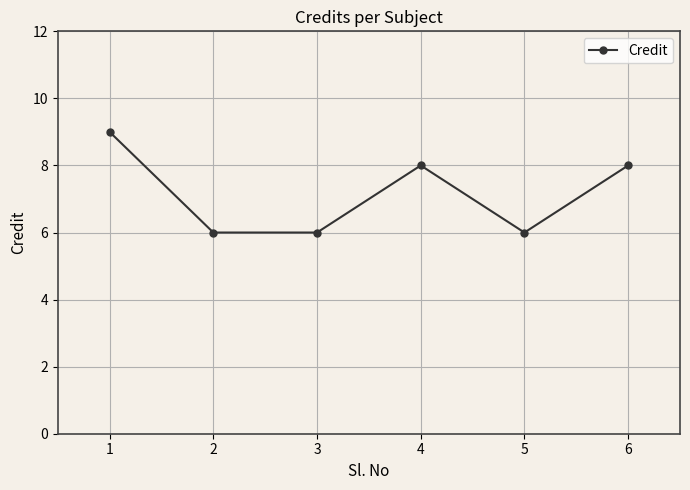

At which category does the chart reach its peak across all series?

1